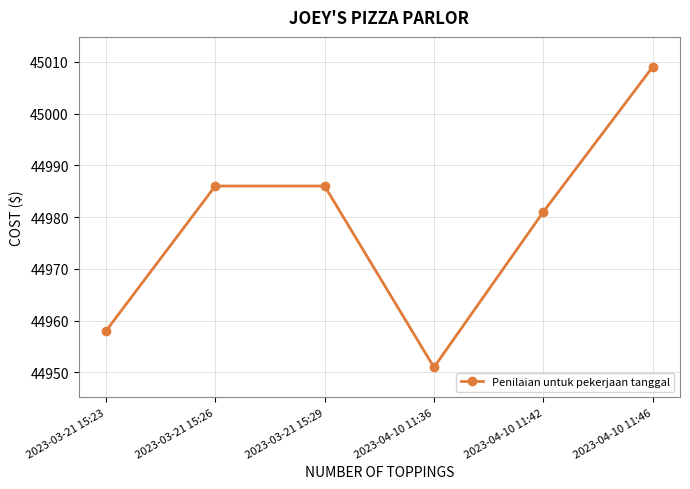

How many lines are shown in the chart?

1